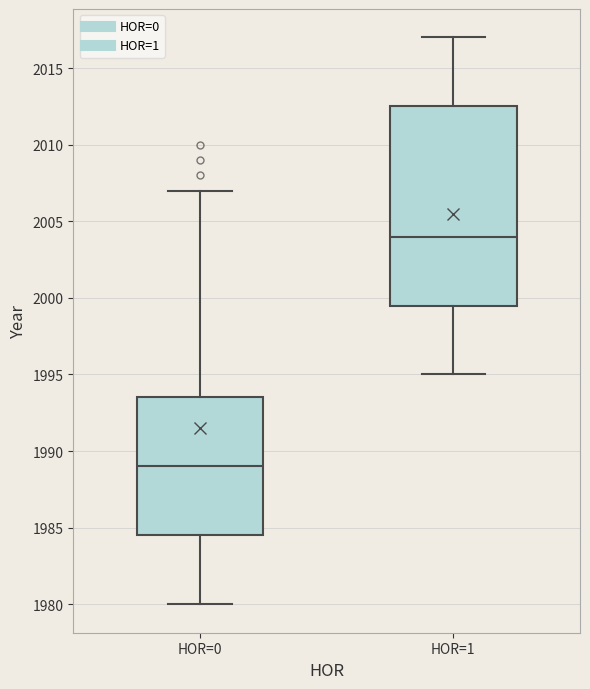

Where does the median line of the box for HOR=0 sit on the y-axis? The values are not printed on the chart, so give them approximately, as read against the axis.

1989.0